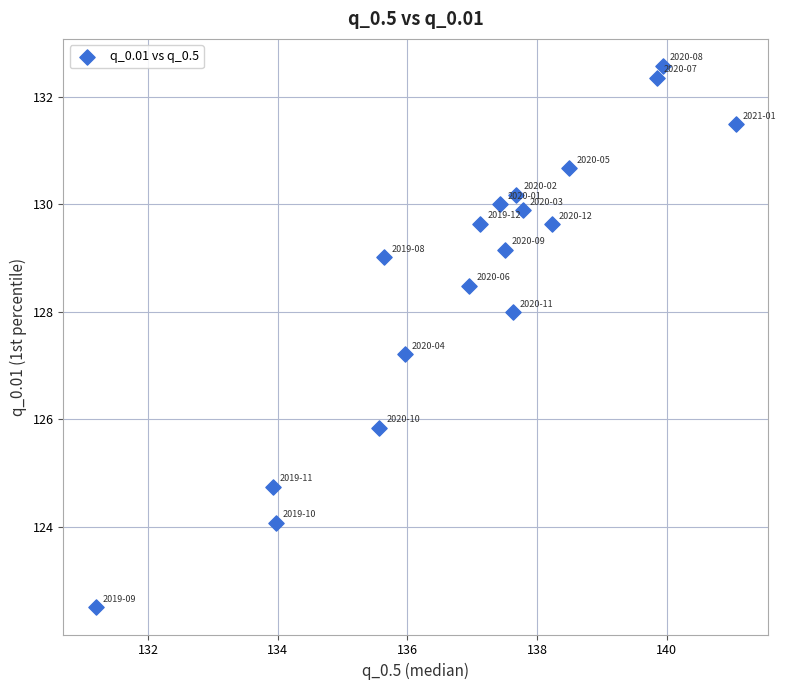

What Y value in the scatter plot is closest to 127?

127.2